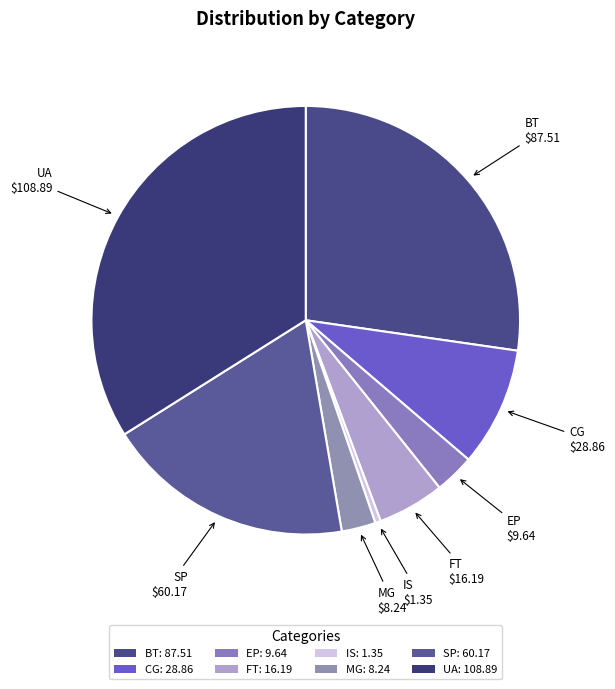

Does SP account for over 50% of the chart?

No